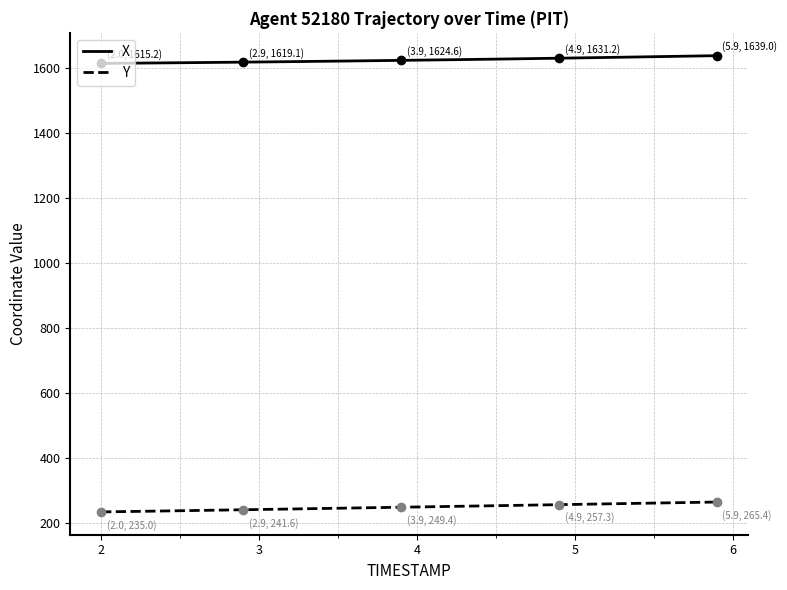

True or false: X and Y intersect in this chart.

False